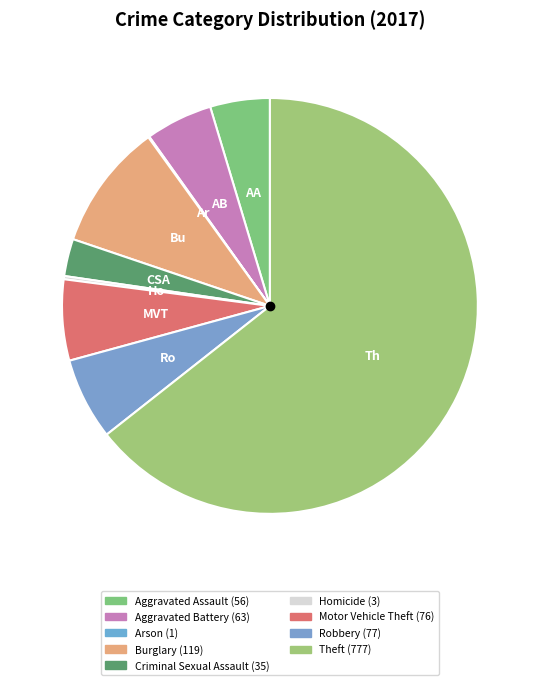

Which category has the smallest portion of the pie?

Arson